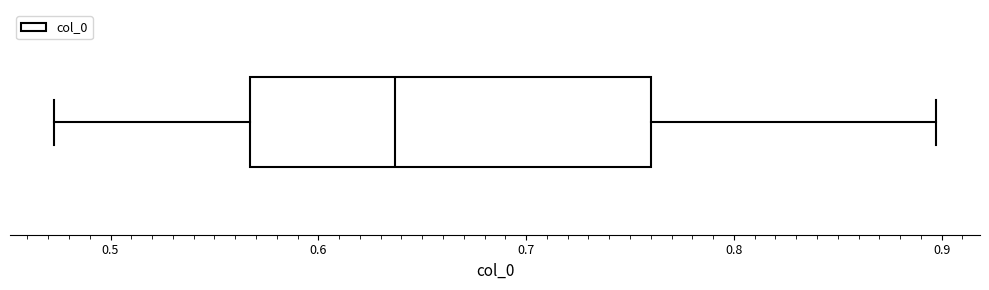

Read this box plot against the x-axis: the position of the median line, the range covered by the box, and the ends of both whiskers. The values are not printed on the chart, so give them approximately, as read against the axis.

median 0.64, box 0.57 to 0.76, whiskers 0.47 to 0.90